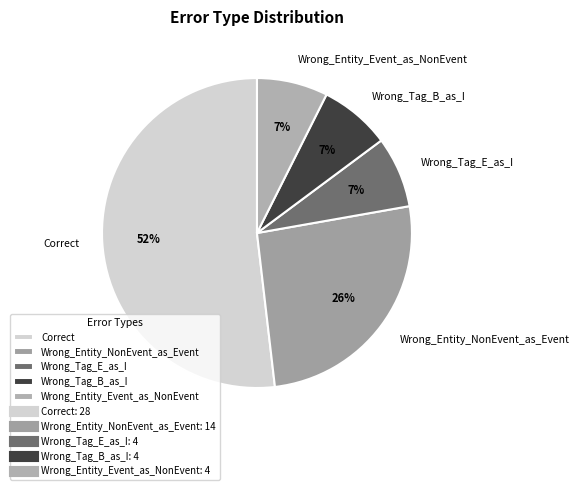

Combined, do Wrong_Entity_NonEvent_as_Event and Wrong_Tag_B_as_I account for over 50%?

No